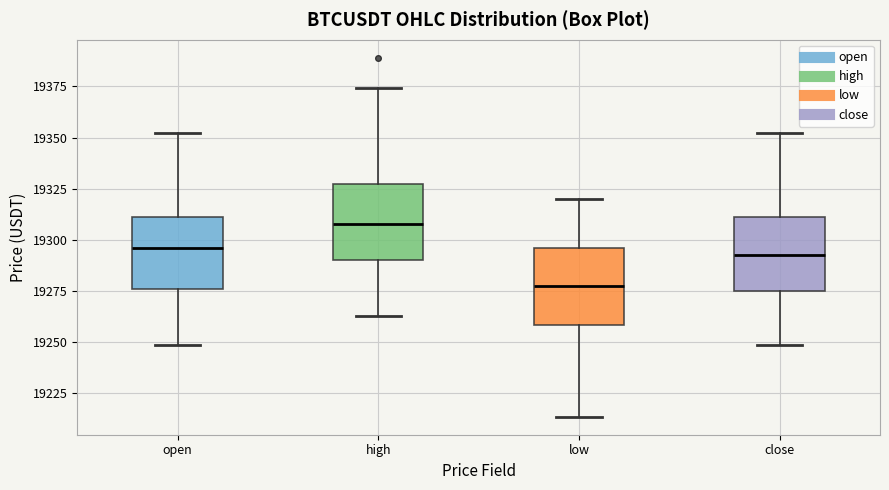

Reading left to right, transcribe this box plot: for each box, give where its median line is, the range the box spans, and where its two whiskers end, as read against the y-axis. The values are not printed on the chart, so give them approximately, as read against the axis.

open: median 19295, box 19275 to 19310, whiskers 19250 to 19350
high: median 19310, box 19290 to 19325, whiskers 19265 to 19375
low: median 19280, box 19260 to 19295, whiskers 19215 to 19320
close: median 19295, box 19275 to 19310, whiskers 19250 to 19350